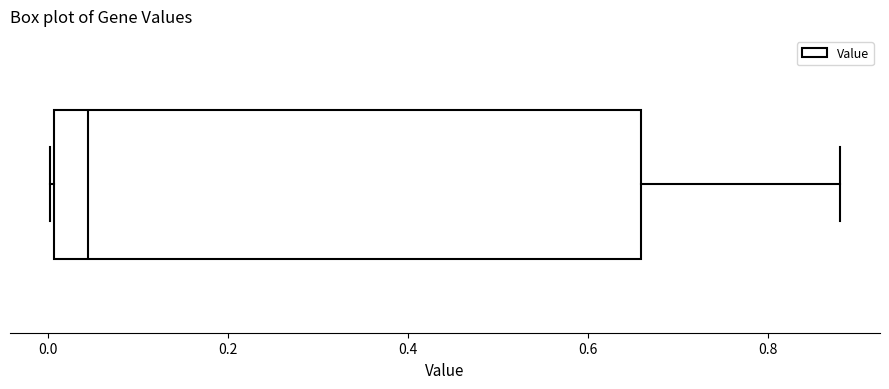

Transcribe this box plot: give where the median line is, the range the box spans, and where the two whiskers end, as read against the x-axis. The values are not printed on the chart, so give them approximately, as read against the axis.

median 0.04, box 0.00 to 0.66, whiskers 0.00 to 0.88